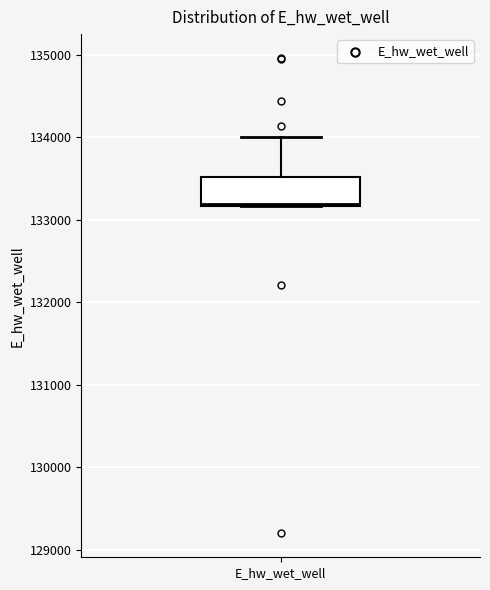

Where is the upper edge of the box for E_hw_wet_well on the y-axis? The values are not printed on the chart, so give them approximately, as read against the axis.

133500